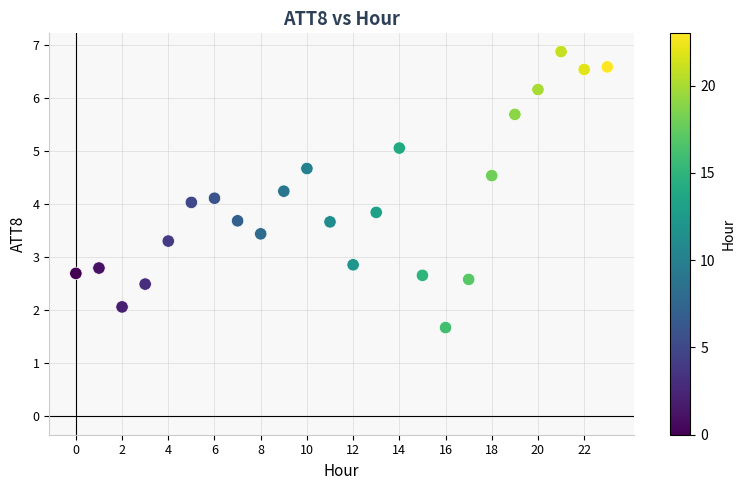

What is the range of Y values (max minus min)?

5.2